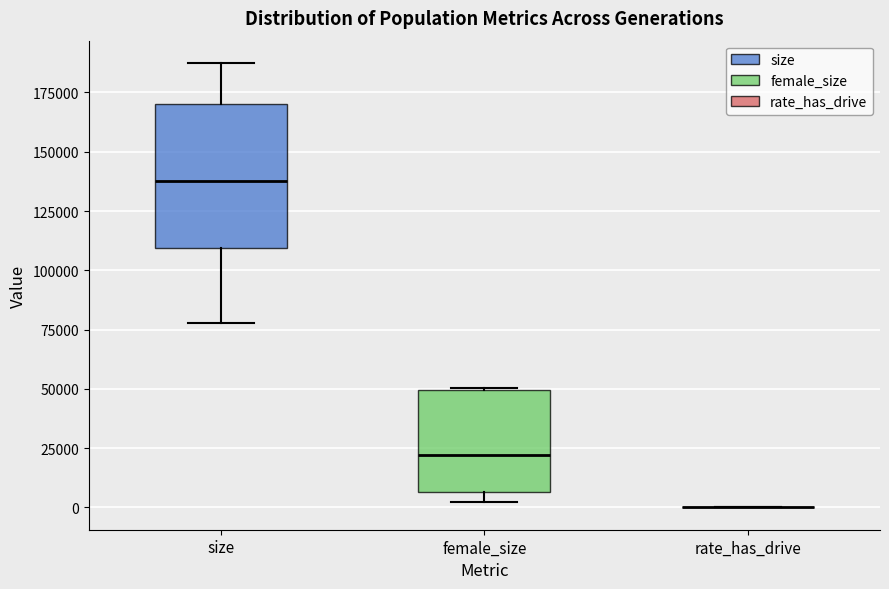

Reading left to right, transcribe this box plot: for each box, give where its median line is, the range the box spans, and where its two whiskers end, as read against the y-axis. The values are not printed on the chart, so give them approximately, as read against the axis.

size: median 140000, box 110000 to 170000, whiskers 80000 to 185000
female_size: median 20000, box 5000 to 50000, whiskers 0 to 50000
rate_has_drive: box collapsed to a line at 0, whiskers 0 to 0